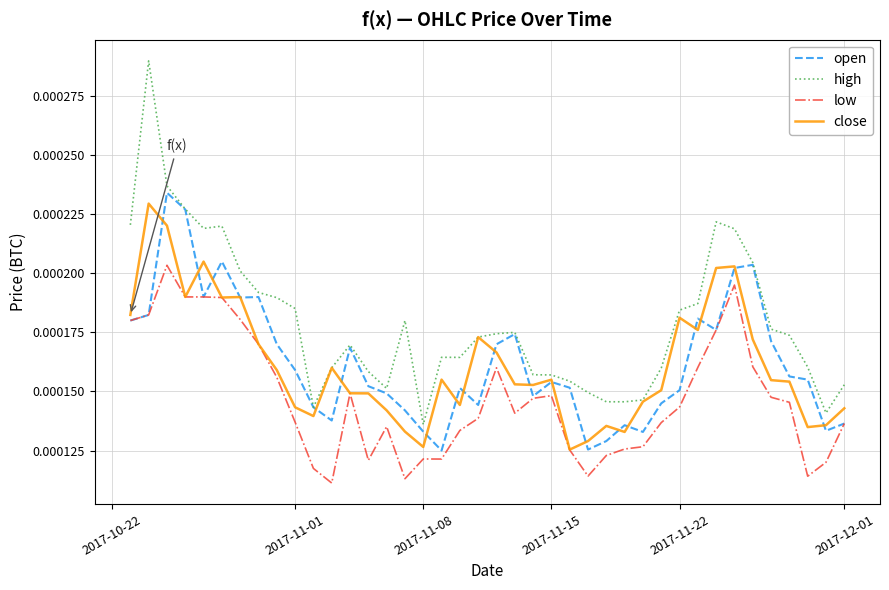

Is this an area chart (filled region under the line)?

No